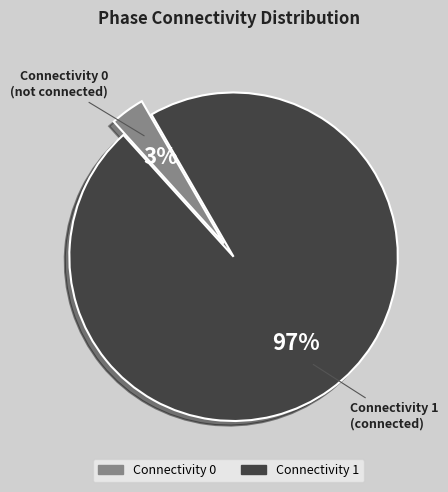

How many segments does this pie chart have?

2